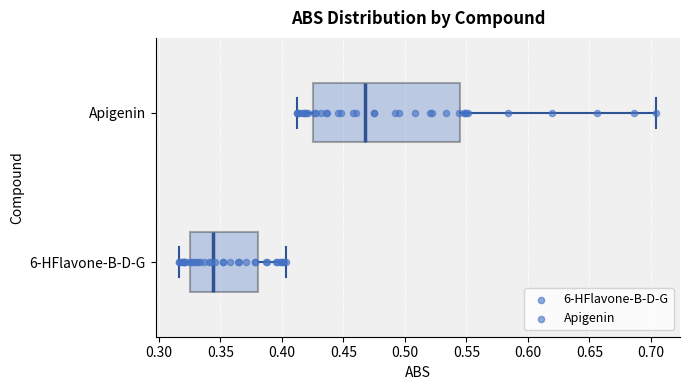

Reading bottom to top, read every box against the x-axis: the position of its median line, the range the box covers, and the ends of its whiskers. The values are not printed on the chart, so give them approximately, as read against the axis.

6-HFlavone-B-D-G: median 0.345, box 0.325 to 0.380, whiskers 0.315 to 0.405
Apigenin: median 0.465, box 0.425 to 0.545, whiskers 0.410 to 0.705